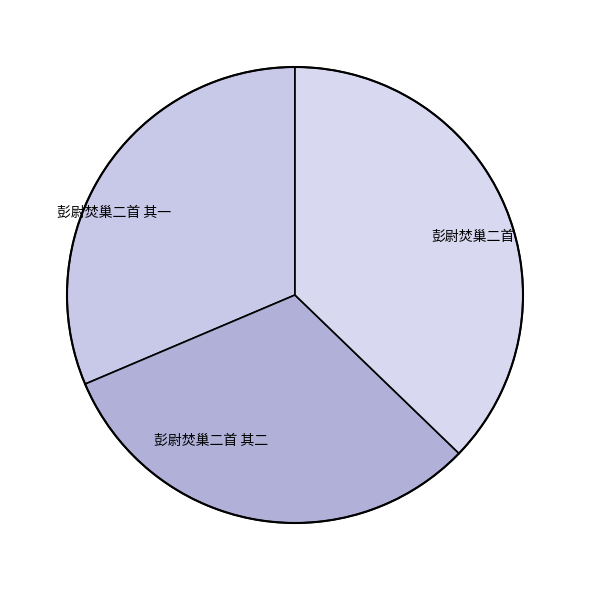

Is it true that 彭尉焚巢二首 其二 is 39% of the pie?

False